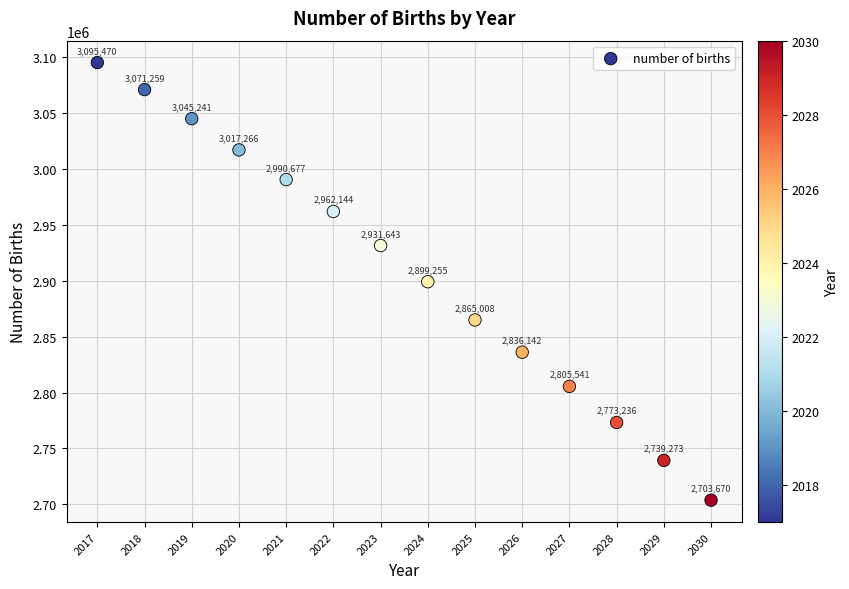

What Y value in the scatter plot is closest to 2899570?

2899255